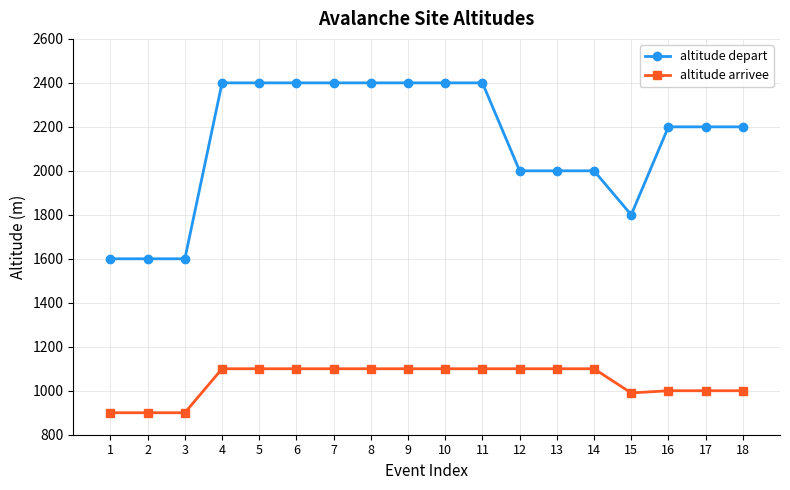

Which series has the widest spread of values?

altitude depart